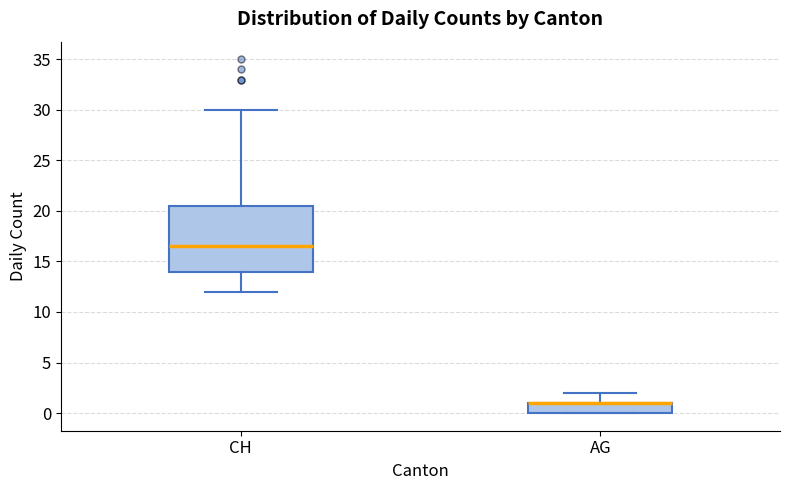

Reading left to right, read every box against the y-axis: the position of its median line, the range the box covers, and the ends of its whiskers. The values are not printed on the chart, so give them approximately, as read against the axis.

CH: median 16.5, box 14.0 to 20.5, whiskers 12.0 to 30.0
AG: median 1.0 (drawn on the box's upper edge), box 0.0 to 1.0, whiskers 0.0 to 2.0